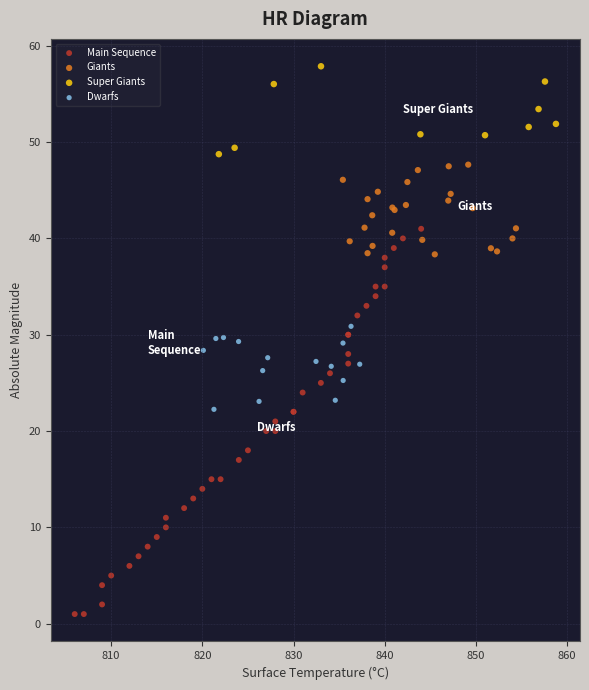

Which series contains the highest Y value?

Super Giants